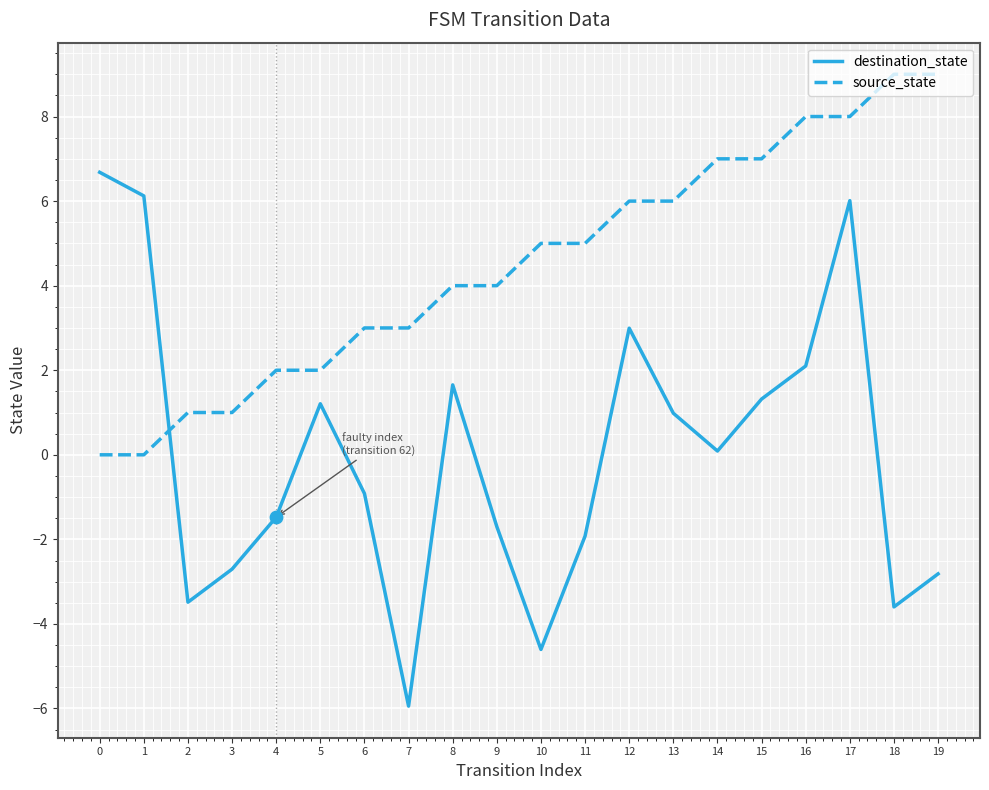

Between 2 and 13, which series saw the biggest shift?

source_state